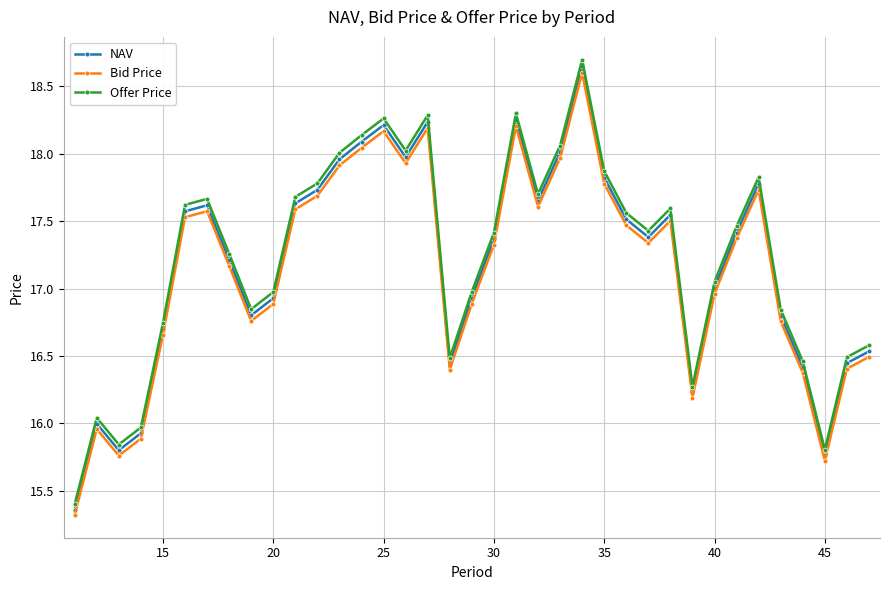

What is the maximum value shown in the chart?

18.7